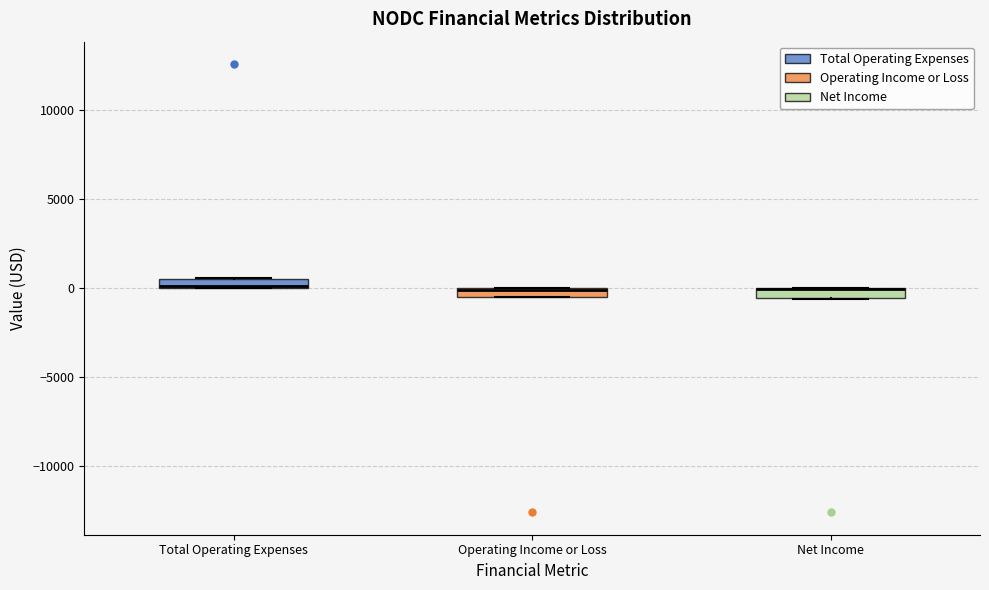

Where is the lower edge of the box for Operating Income or Loss on the y-axis? The values are not printed on the chart, so give them approximately, as read against the axis.

-500